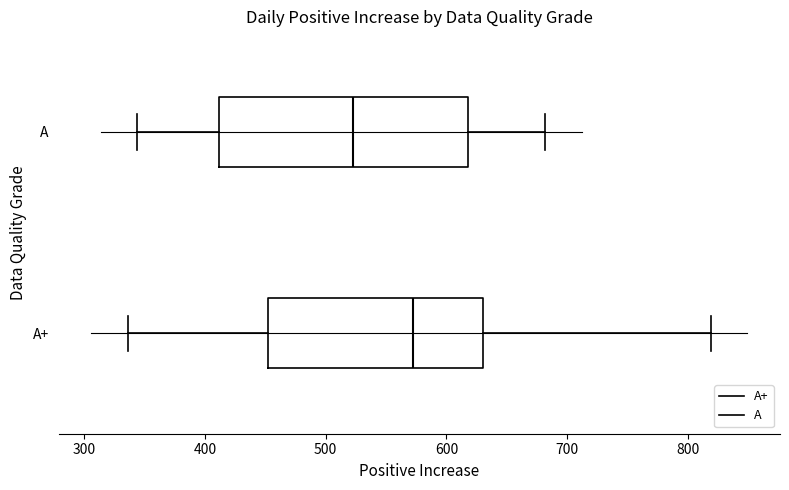

Which box's median line is the furthest to the right?

A+